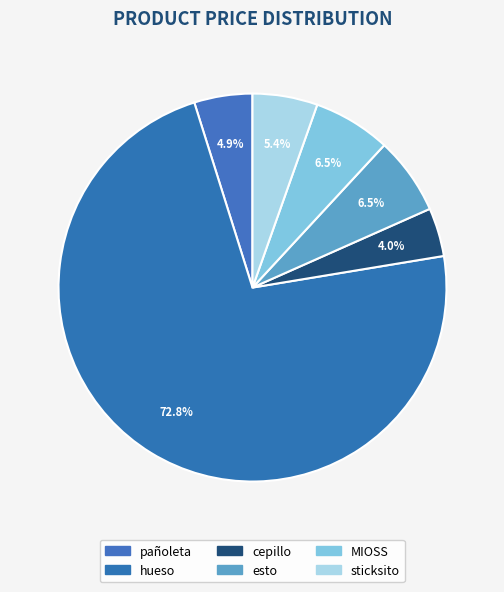

Rank the categories by value from highest to lowest.

hueso, esto, MIOSS, sticksito, pañoleta, cepillo